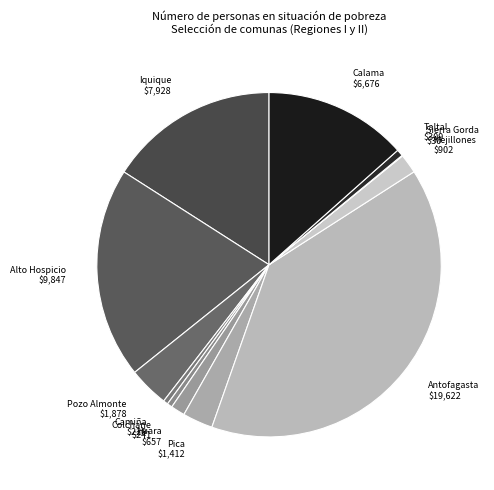

Is Pica $1,412 the majority of the pie?

No